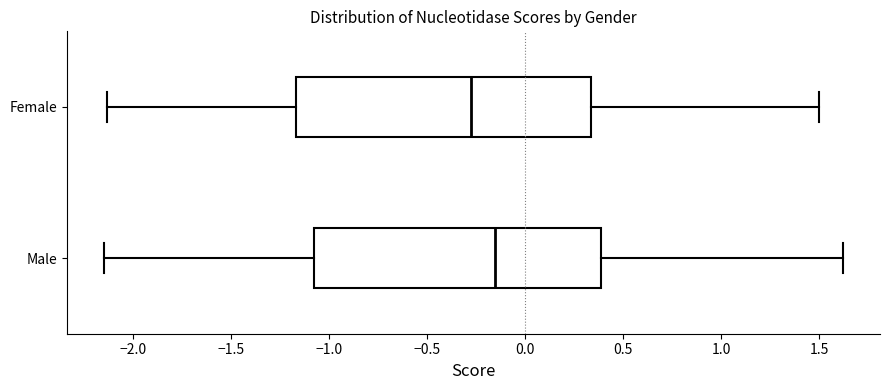

Where is the left edge of the box for Female on the x-axis? The values are not printed on the chart, so give them approximately, as read against the axis.

-1.15